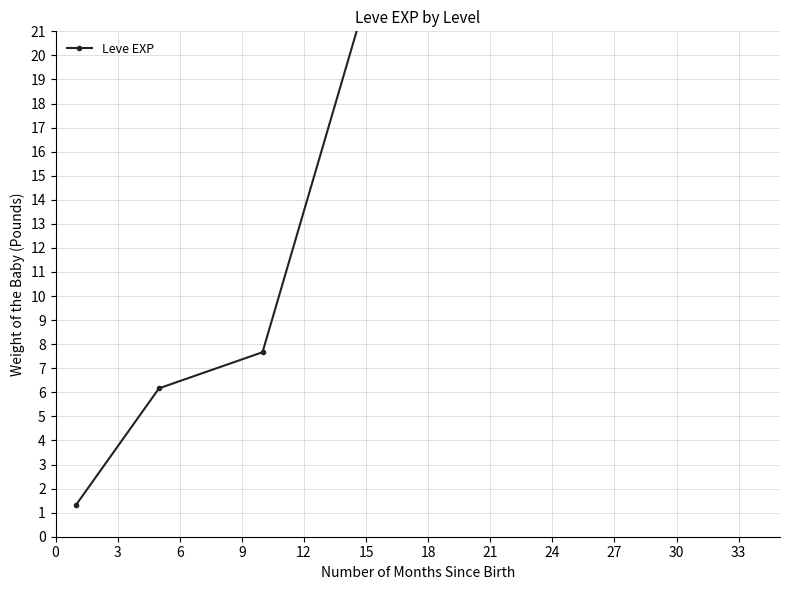

What is the value of the 1st point from the left?

1.3